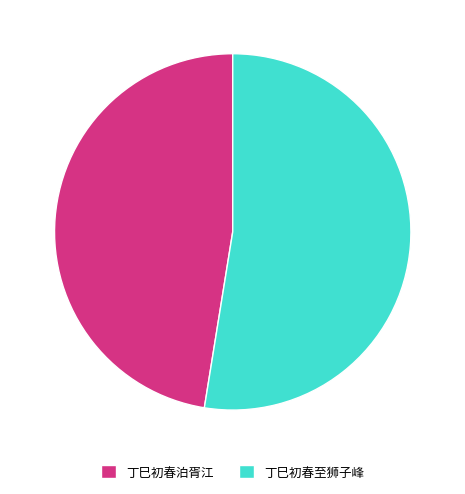

Rank the categories by value from lowest to highest.

丁巳初春泊胥江, 丁巳初春至狮子峰